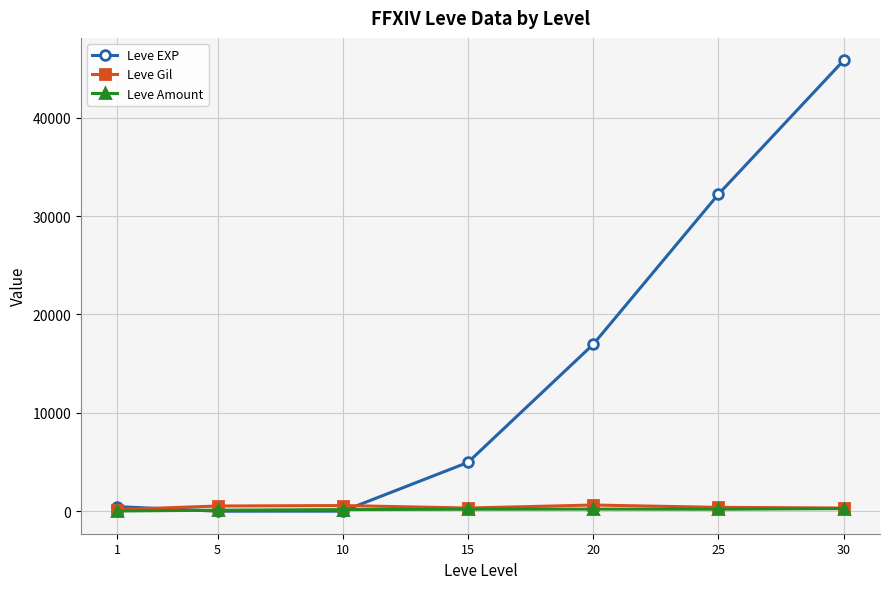

What is the value of the Leve EXP point at the 2nd from the left?

2.3